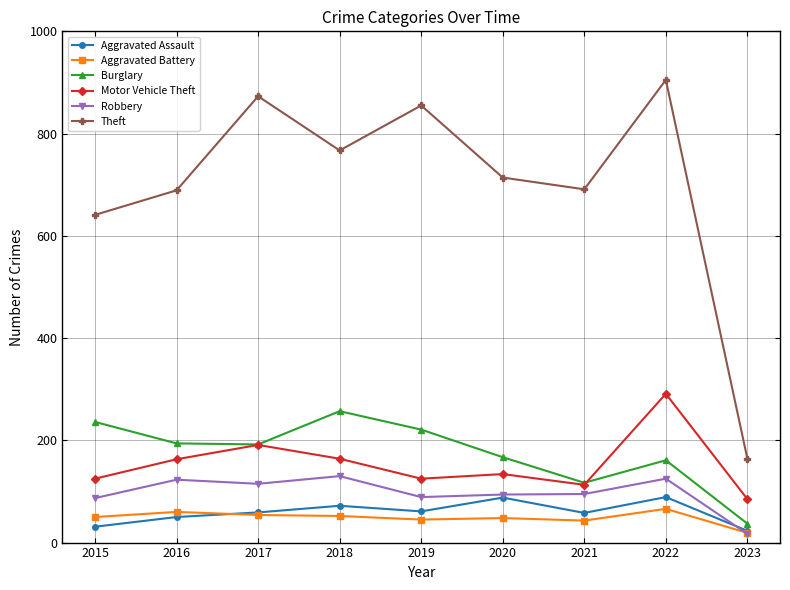

The value of Aggravated Assault at 2016 is 50. True or false?

True